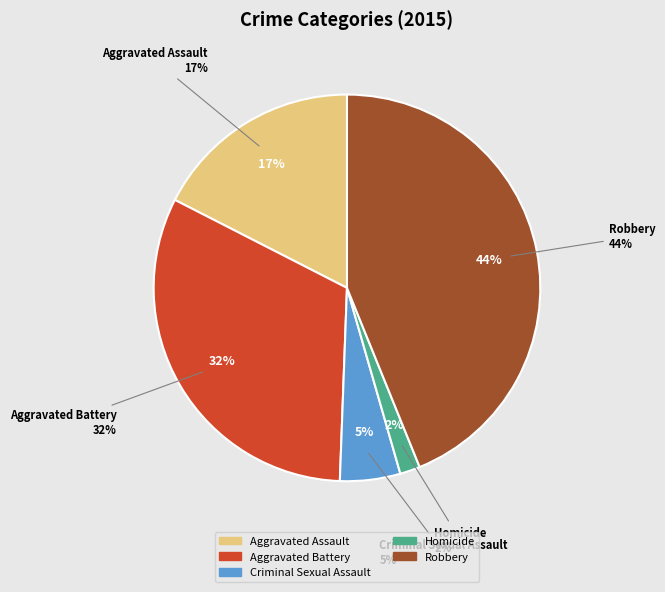

Rank the categories by value from highest to lowest.

Robbery, Aggravated Battery, Aggravated Assault, Criminal Sexual Assault, Homicide